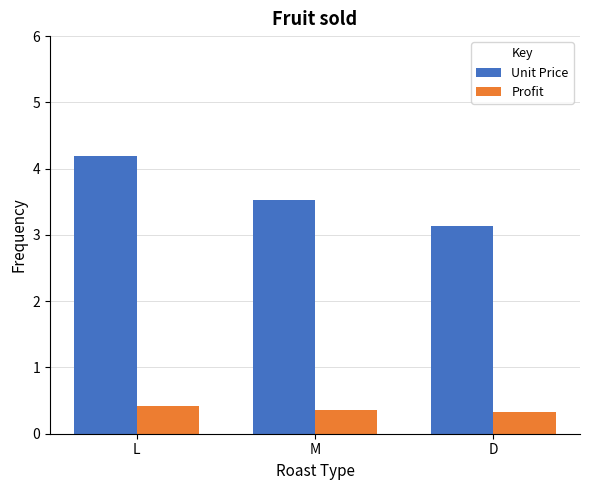

What is the average value of the Profit series?

0.4